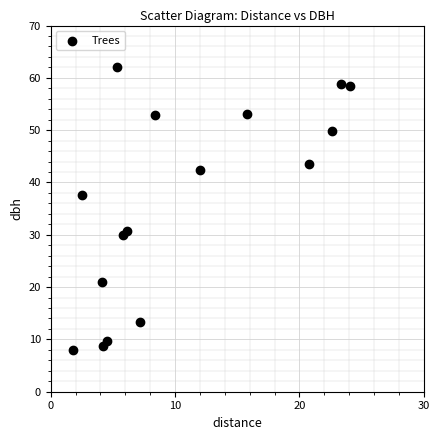

What is the range of X values (max minus min)?

22.3